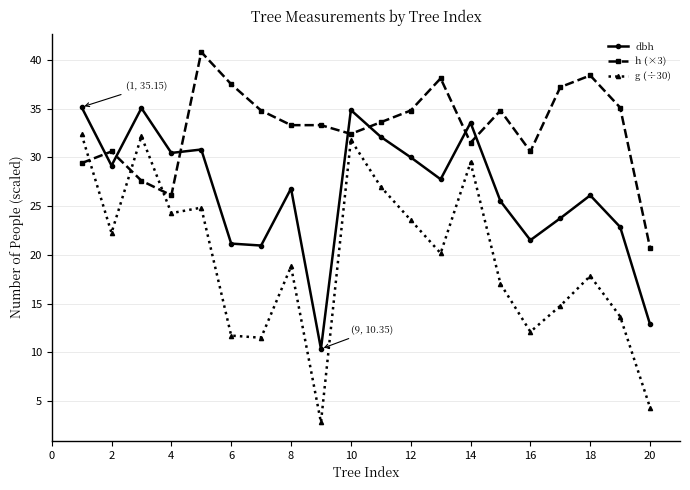

Does the chart display data point markers on the line(s)?

Yes